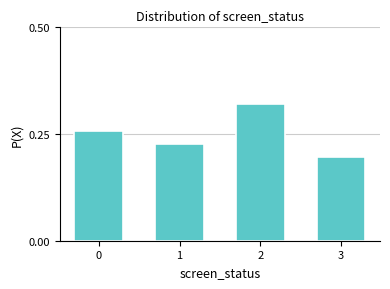

List the labels in order of value, smallest first.

3, 1, 0, 2